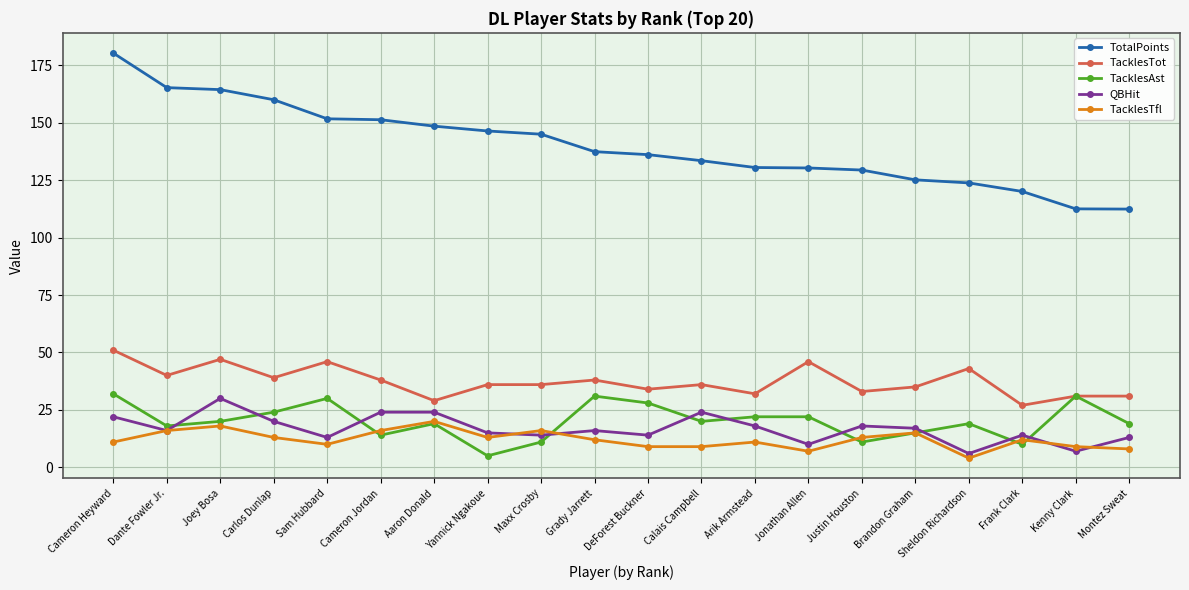

What is the average value of the TacklesTot series?

37.4